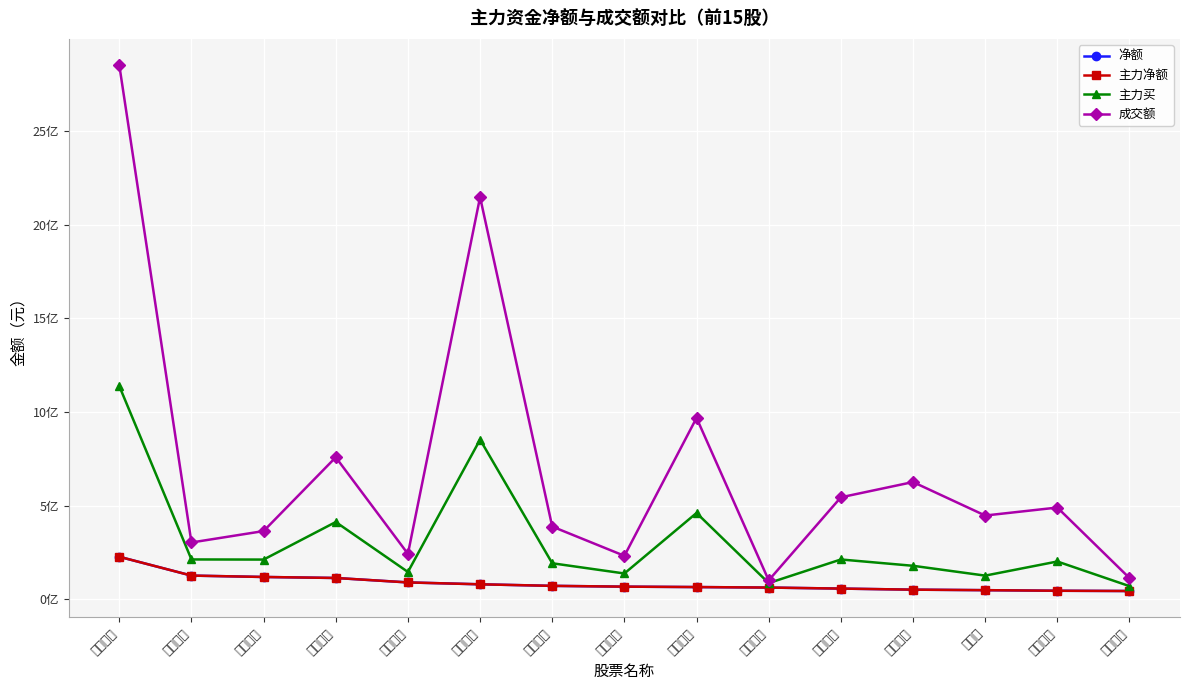

Which has a higher value, 宝胜股份 or 华电能源?

宝胜股份